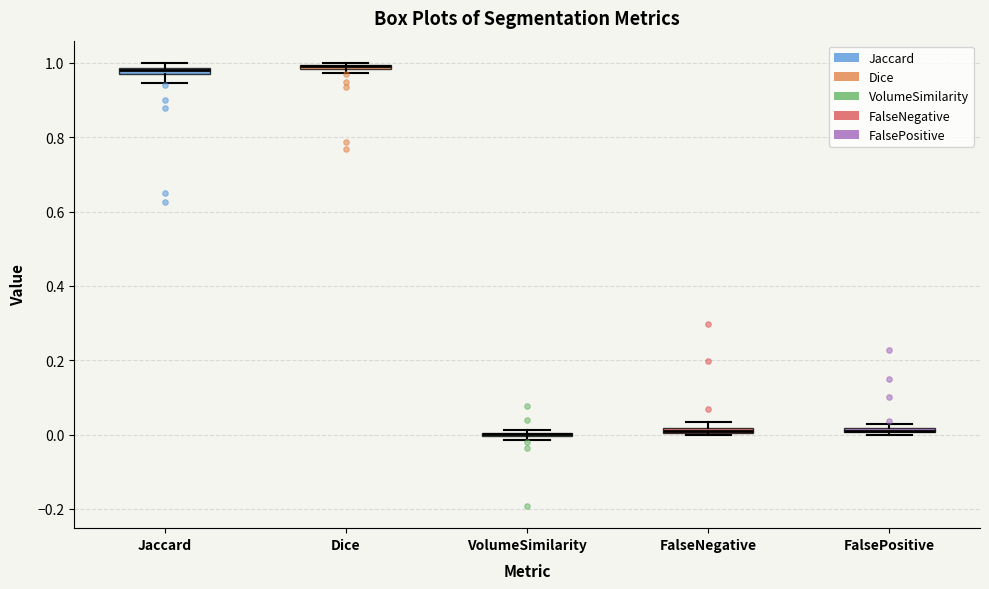

Where is the upper edge of the box for FalseNegative on the y-axis? The values are not printed on the chart, so give them approximately, as read against the axis.

0.02